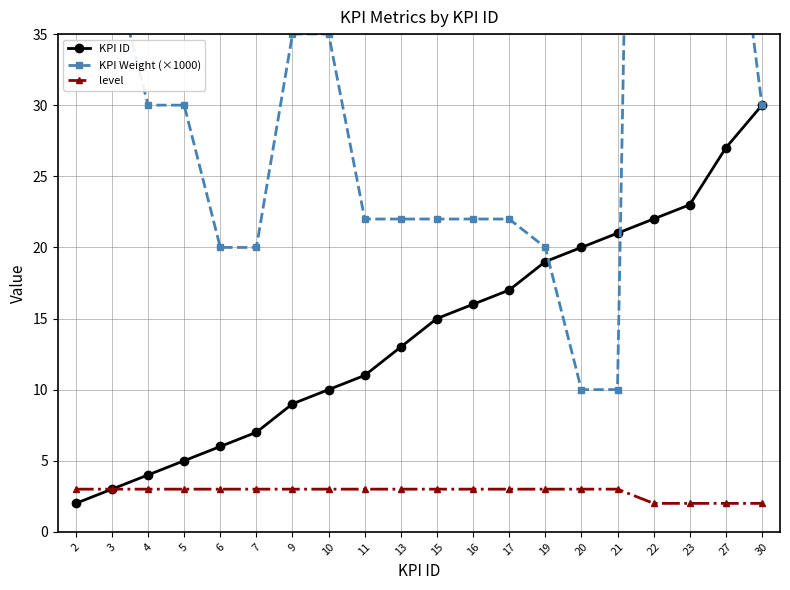

What is the difference between the second highest and minimum values in the level series?

1